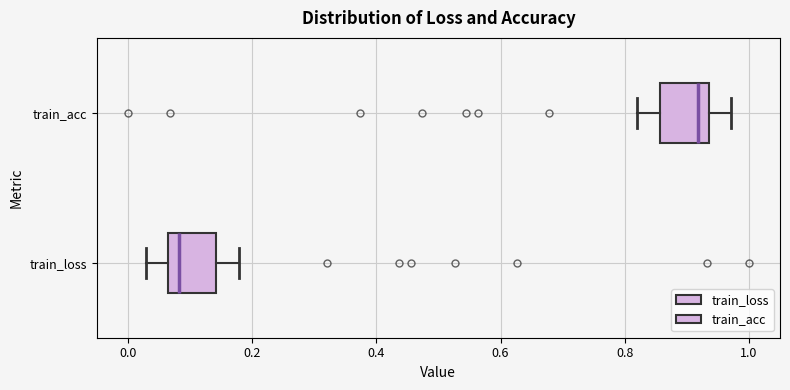

Which box has the furthest to the left median line?

train_loss